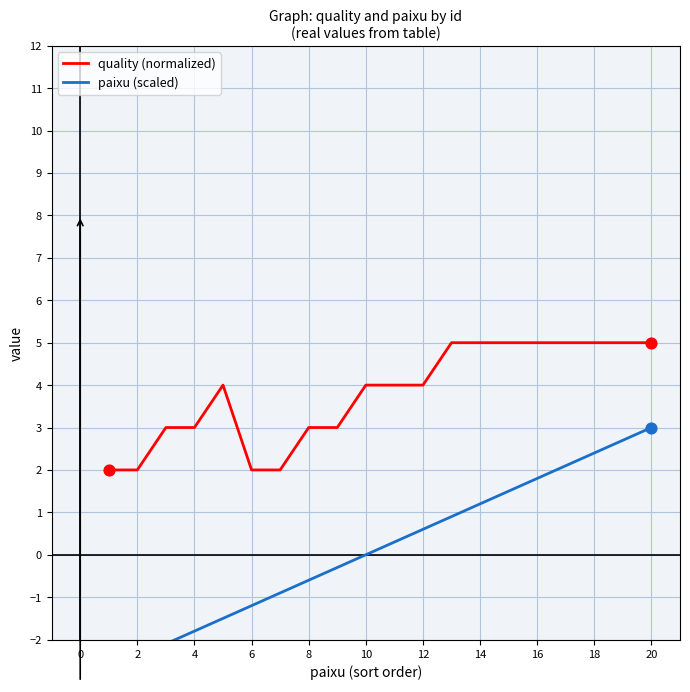

True or false: quality (normalized) has a value of 1 at 6.

False